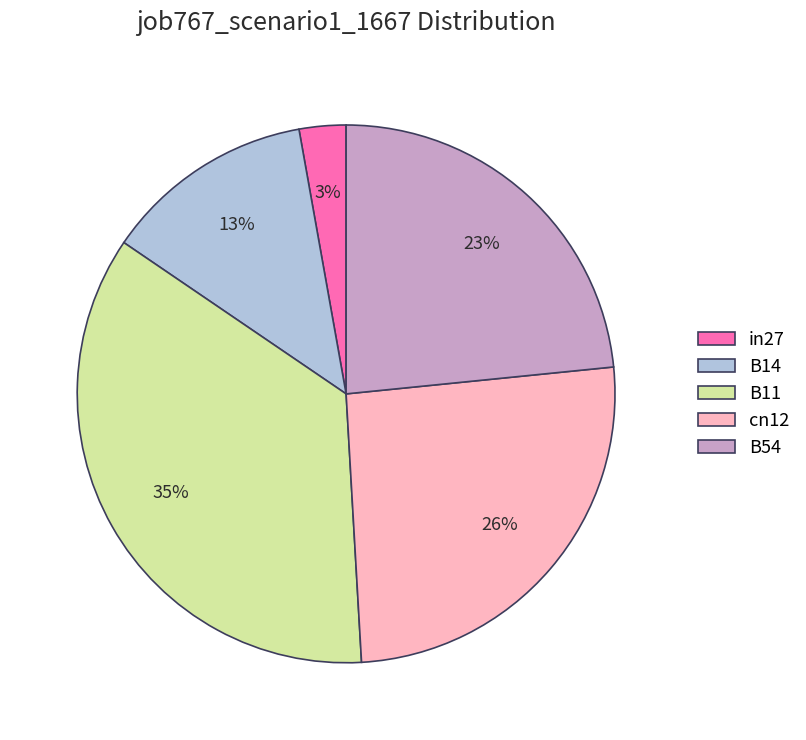

Which category has the smallest portion of the pie?

in27